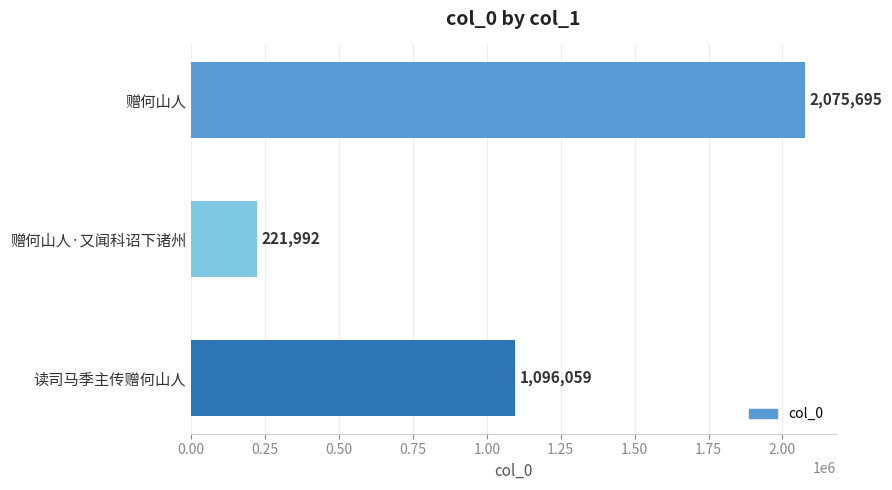

What is the sum of all values?

3393746